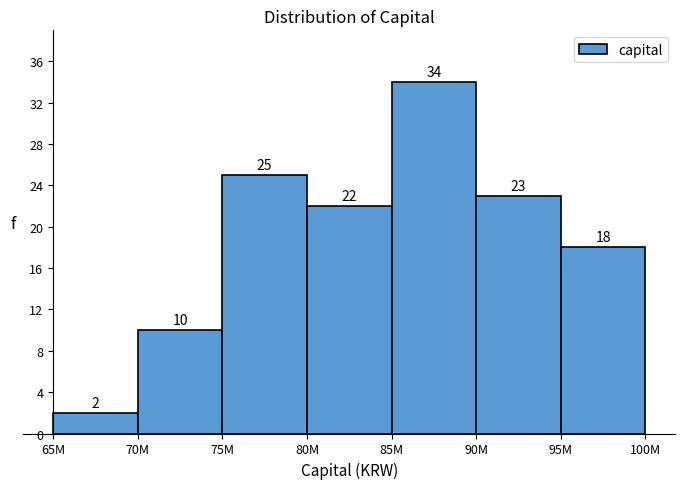

Reading right to left, extract all data points from this chart.

18	23	34	22	25	10	2